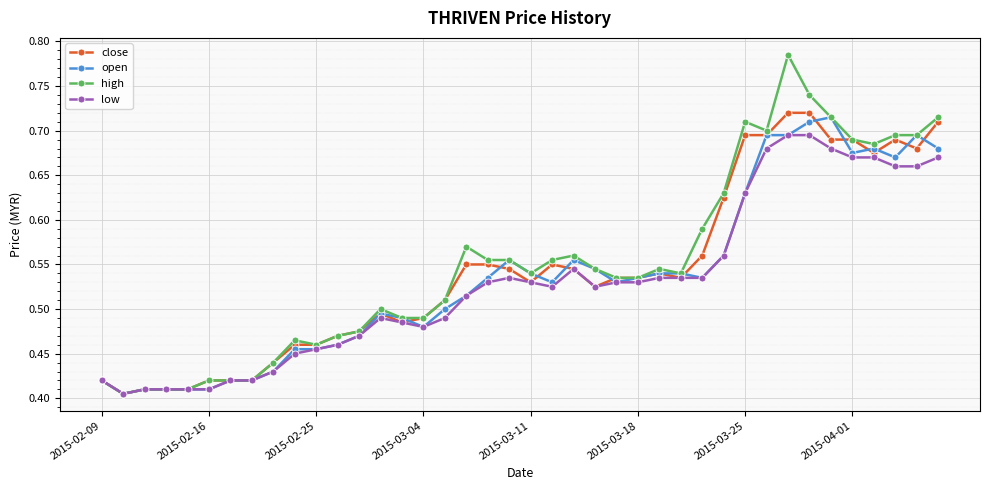

How many close values are between 0 and 1?

40